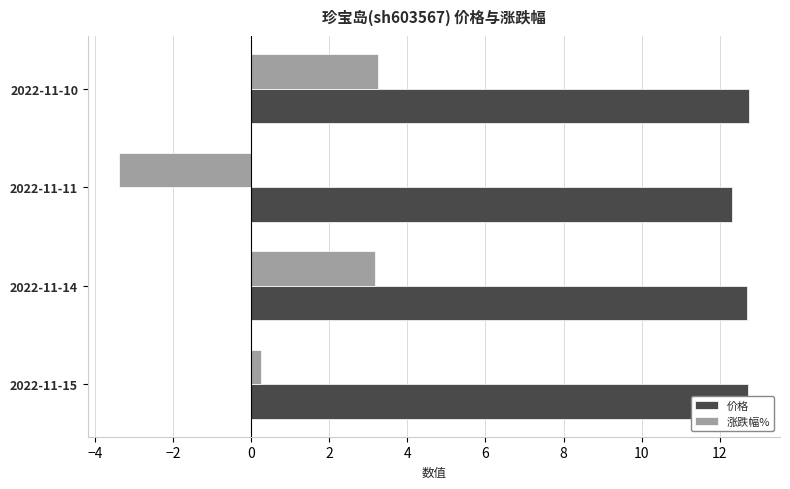

At how many categories does at least one series exceed 12?

4